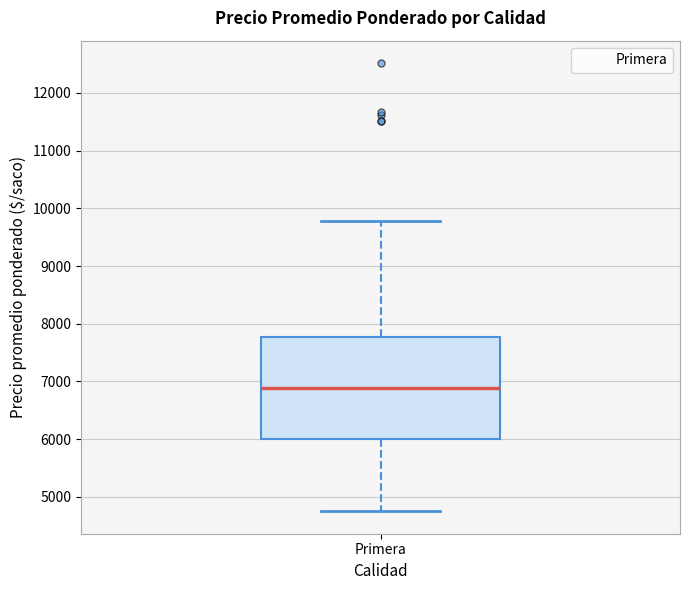

Transcribe this box plot: give where the median line is, the range the box spans, and where the two whiskers end, as read against the y-axis. The values are not printed on the chart, so give them approximately, as read against the axis.

median 6900, box 6000 to 7800, whiskers 4800 to 9800